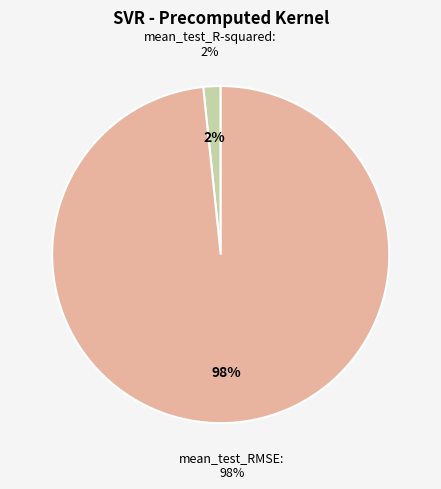

What percentage is the mean_test_RMSE slice, to the nearest percent?

98%